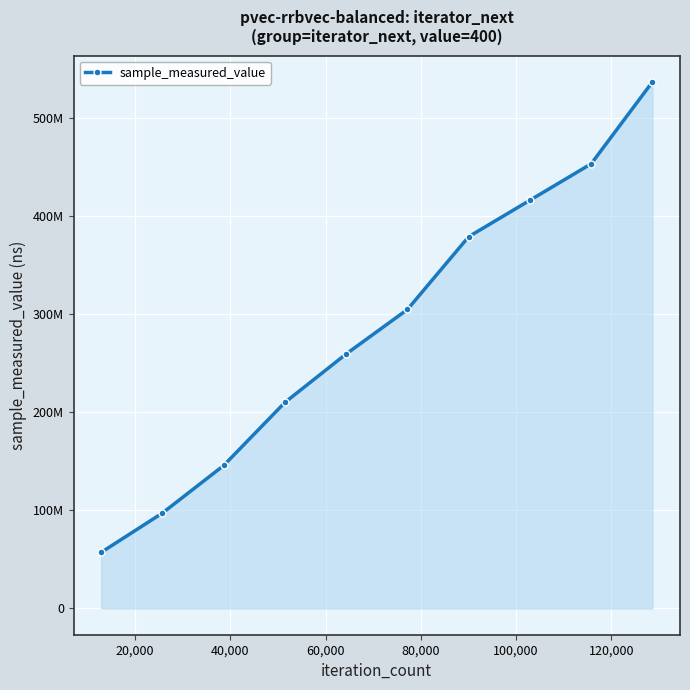

Does the chart have visible grid lines?

Yes